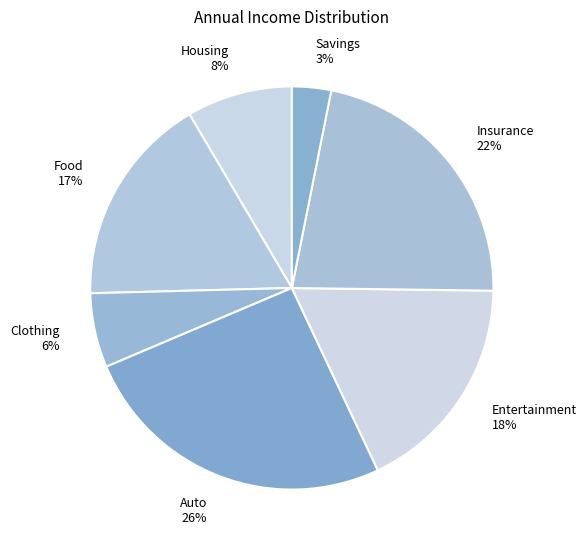

To the nearest percent, what percentage of the pie is Savings 3%?

3%